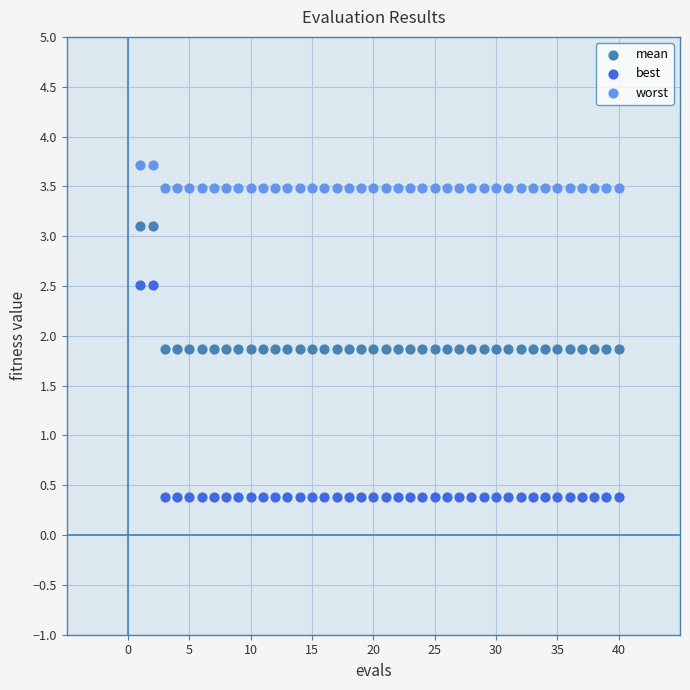

Which series reaches the maximum Y coordinate?

worst